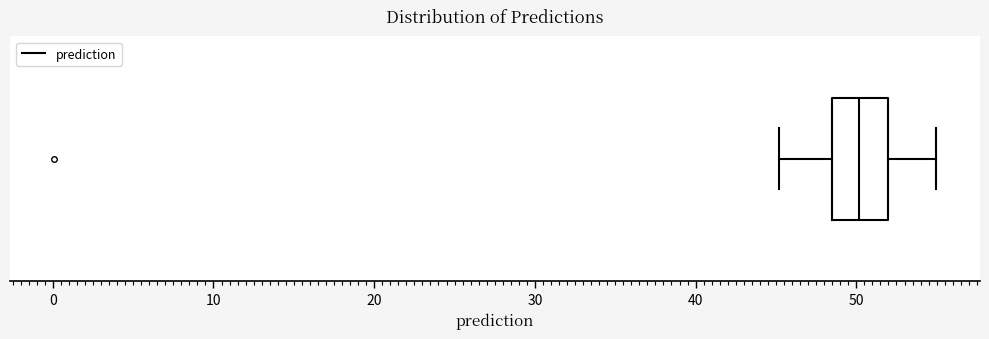

Transcribe this box plot: give where the median line is, the range the box spans, and where the two whiskers end, as read against the x-axis. The values are not printed on the chart, so give them approximately, as read against the axis.

median 50, box 49 to 52, whiskers 45 to 55